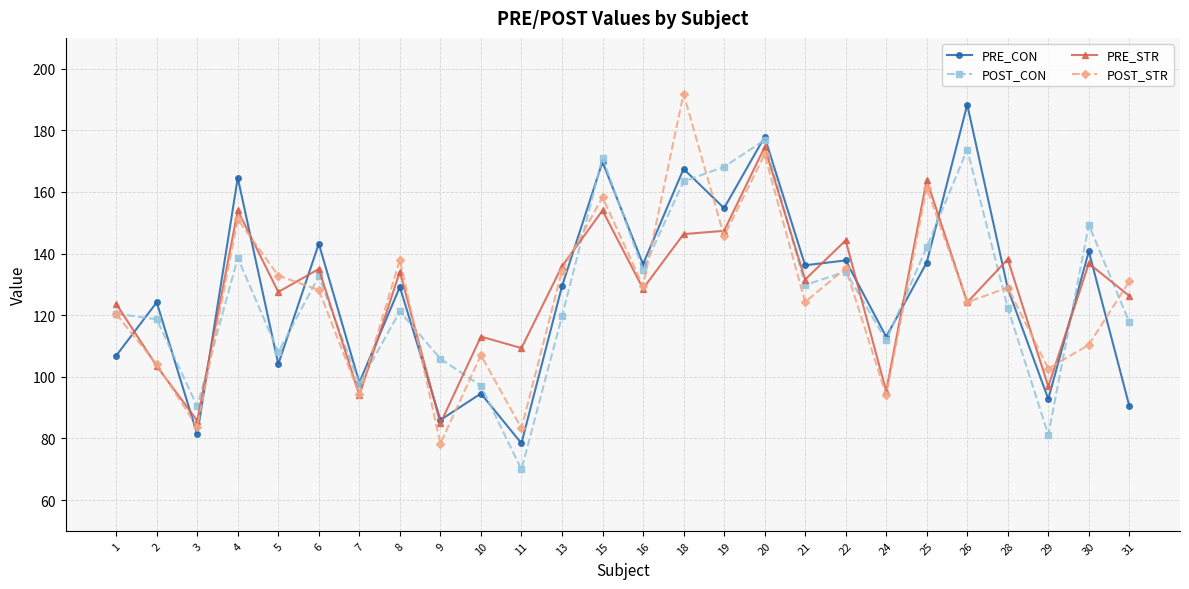

How many values in the POST_CON series exceed 122?

13